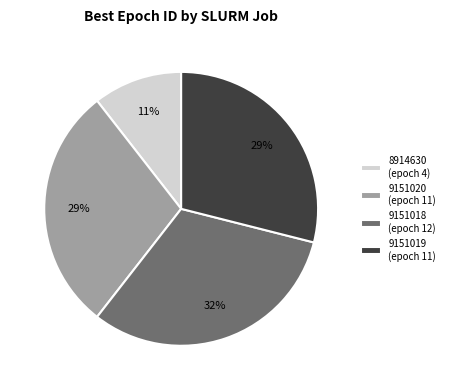

Between 9151020 (epoch 11) and 9151018 (epoch 12), which is larger?

9151018 (epoch 12)